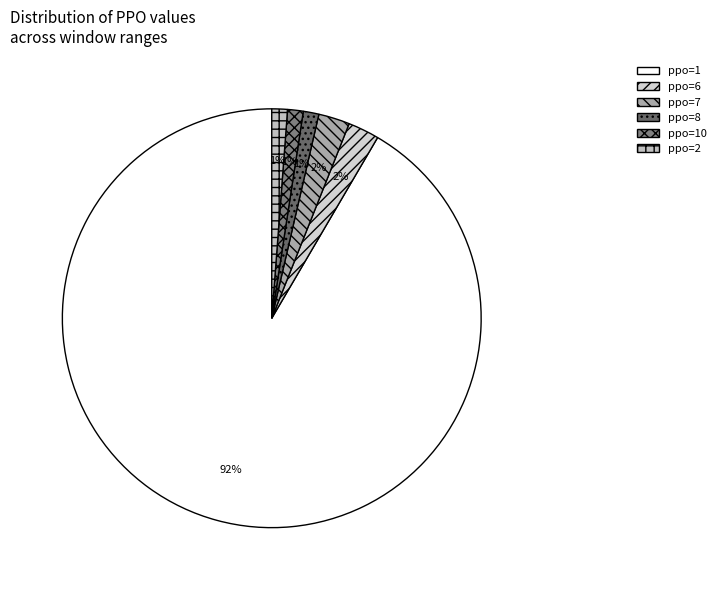

What is the majority slice?

ppo=1